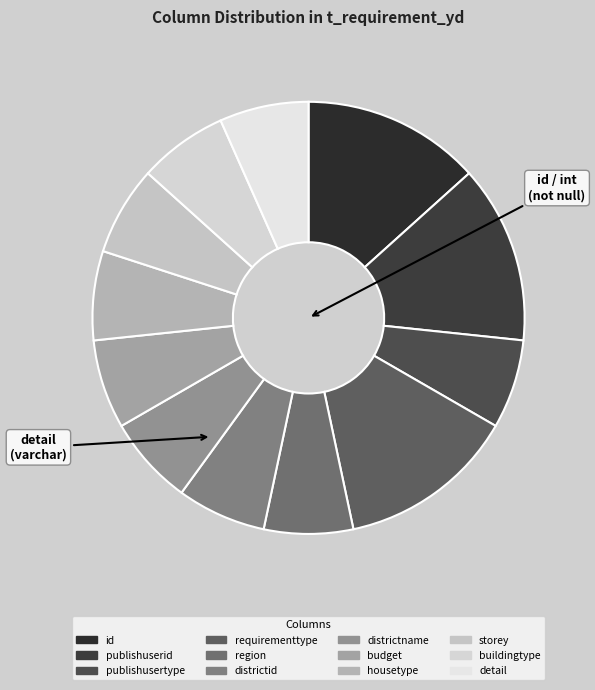

True or false: requirementtype accounts for 13% of the total.

True